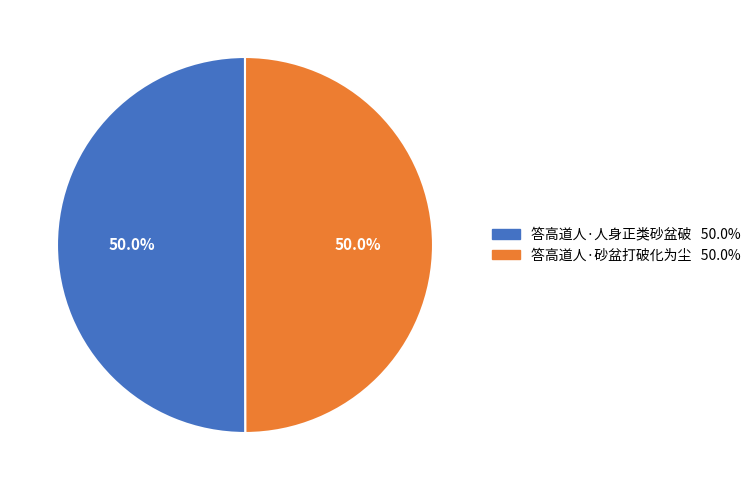

How many slices are in this pie chart?

2